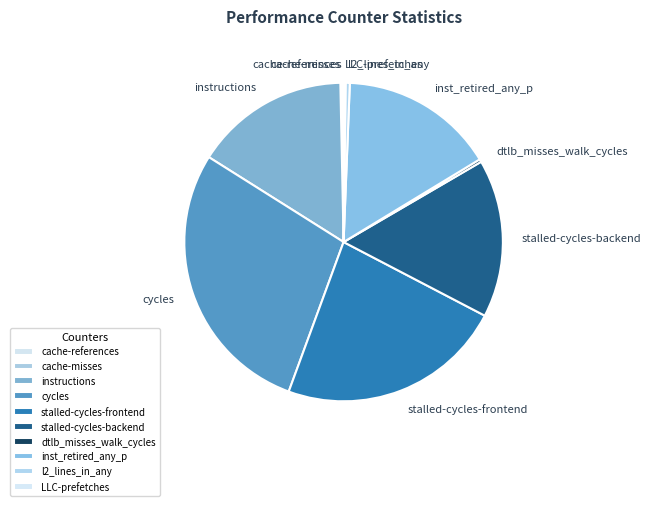

Which slice is the largest?

cycles